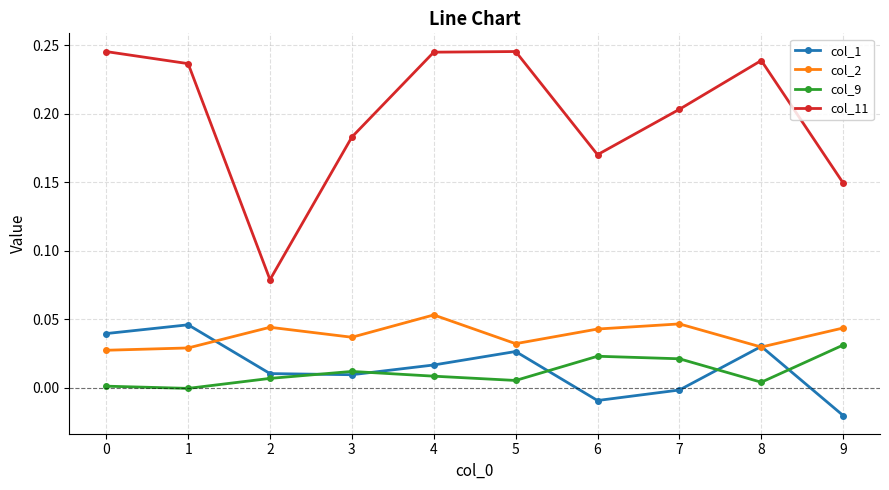

True or false: col_11 and col_1 cross at least once.

False